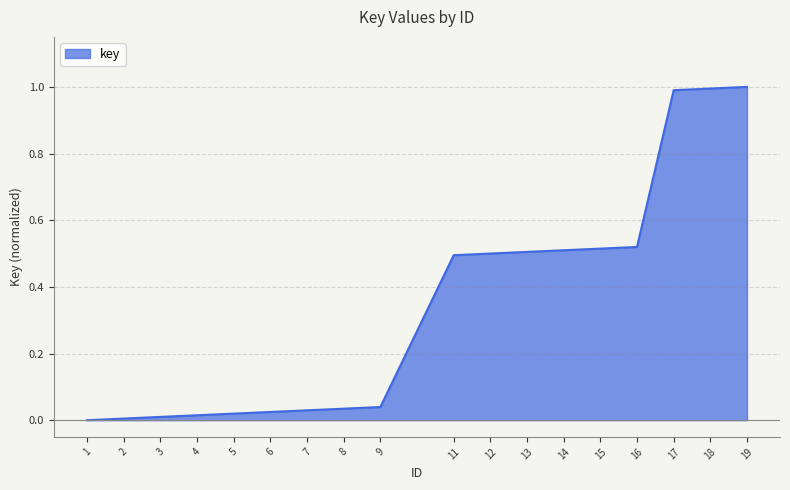

What is the difference between the maximum and minimum values?

1.0